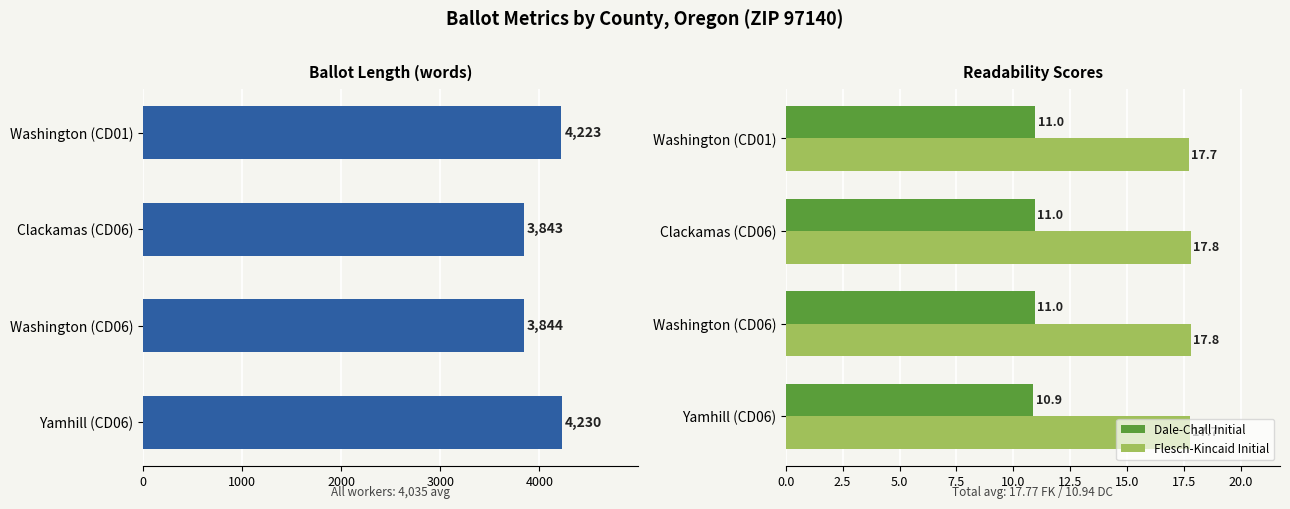

What is the average value of the Flesch-Kincaid Initial series?

17.8